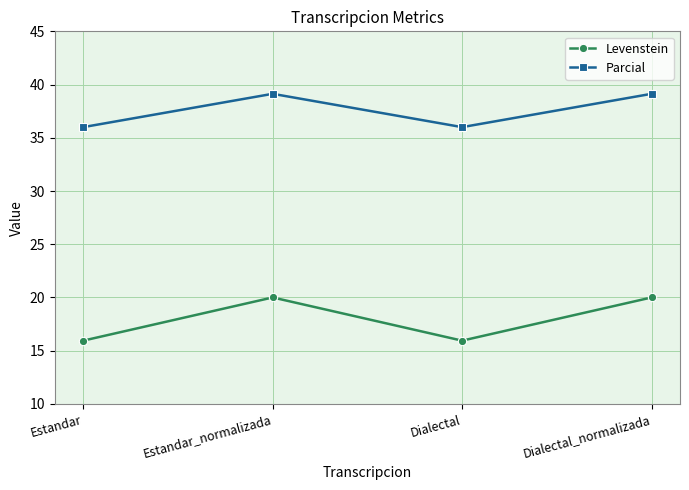

True or false: Parcial and Levenstein intersect in this chart.

False